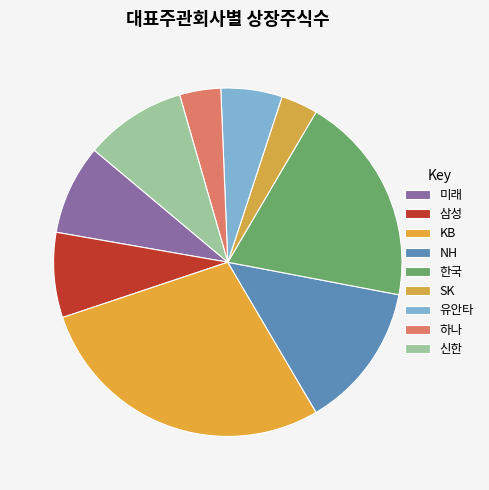

Does 하나 represent more than half of the total?

No